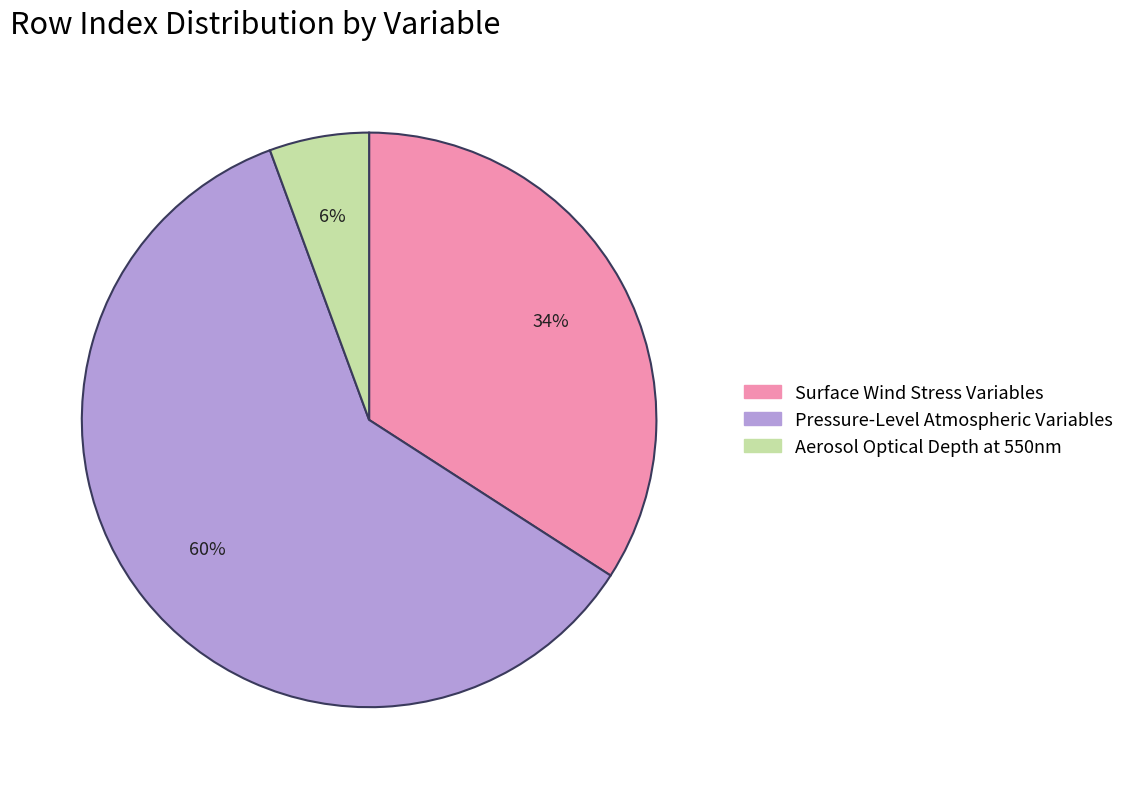

To the nearest percent, what is the average slice percentage?

33%